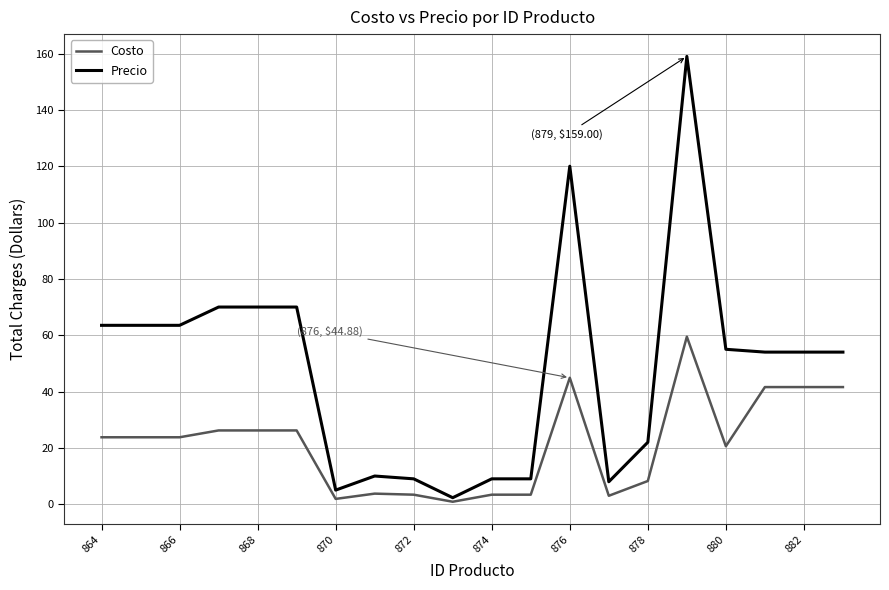

How many series are shown in this chart?

2